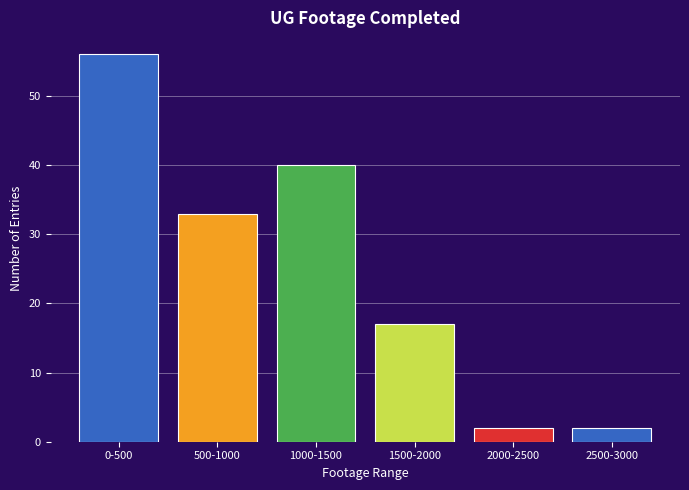

Reading left to right, list all the values displayed in this chart.

0-500=56	500-1000=33	1000-1500=40	1500-2000=17	2000-2500=2	2500-3000=2